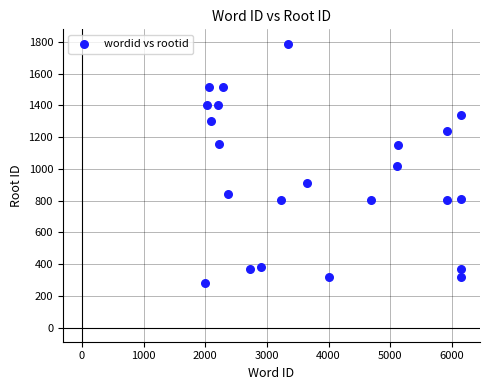

What is the range of X values (max minus min)?

4147